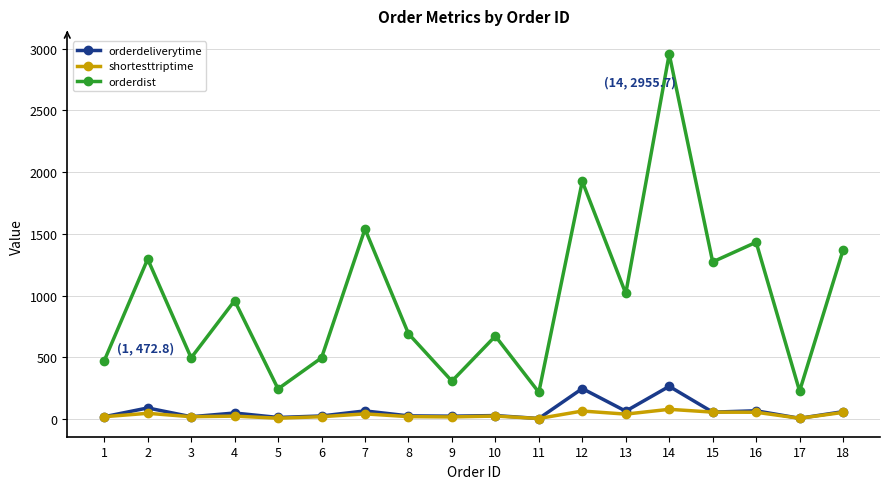

At how many categories does at least one series exceed 1593?

2